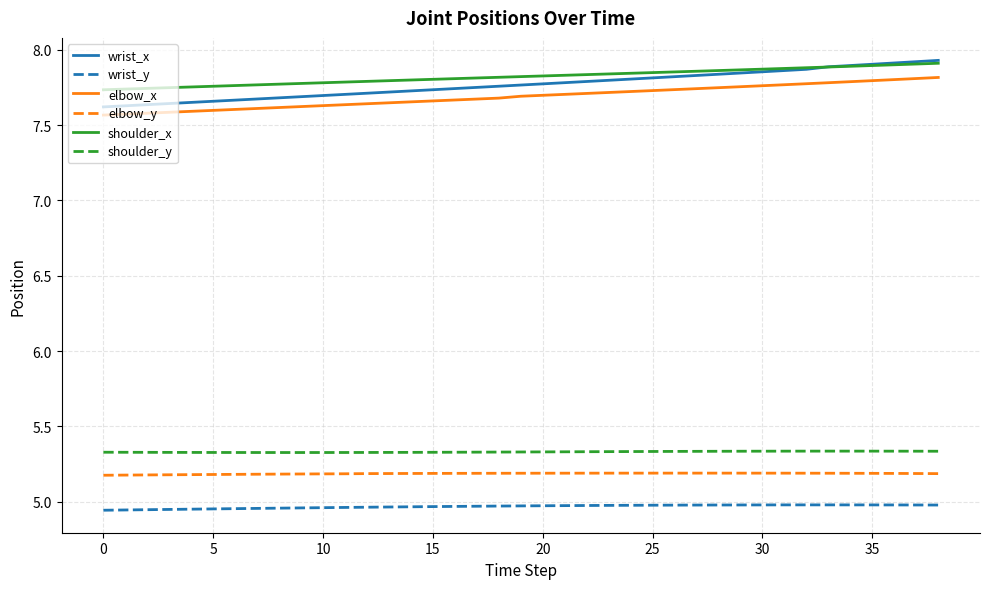

What is the sum of all shoulder_x values?

305.1